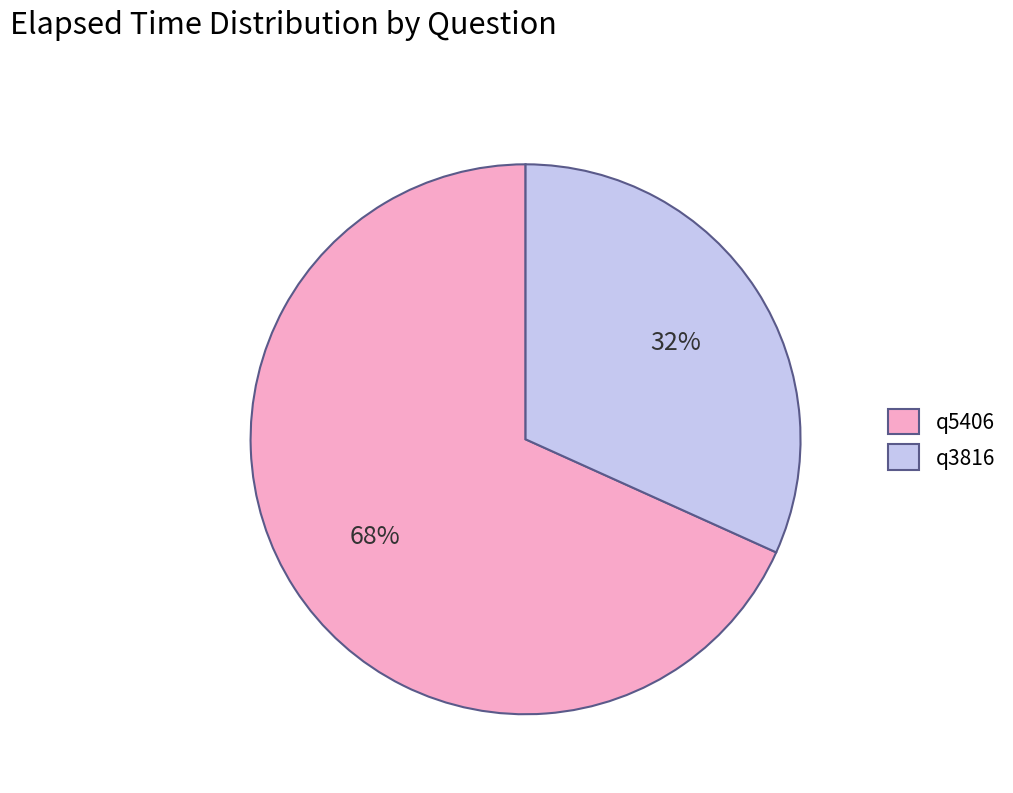

What is the largest slice in the pie chart?

q5406